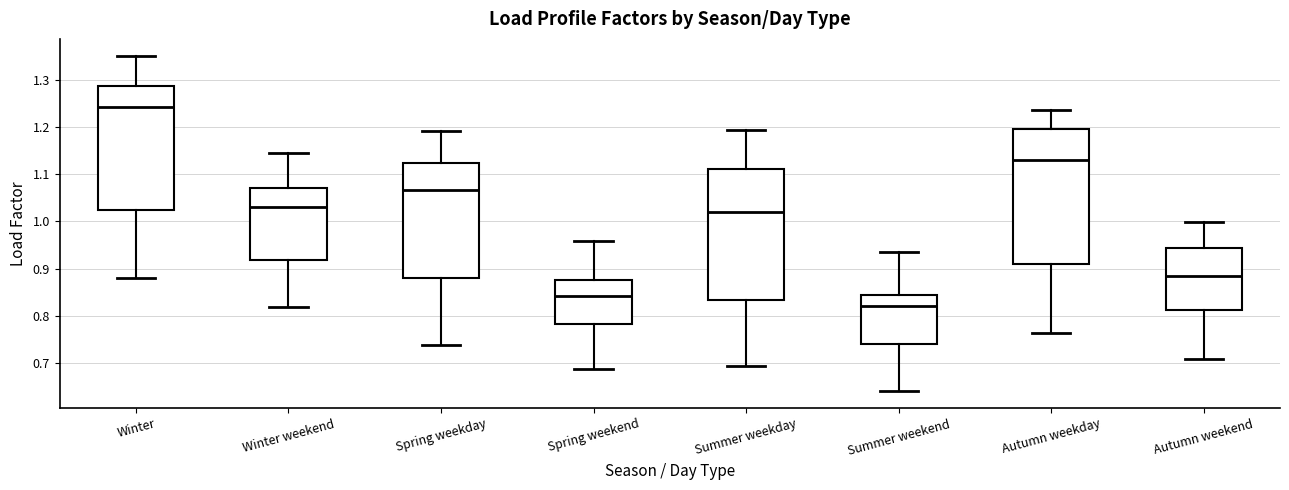

Reading left to right, read every box against the y-axis: the position of its median line, the range the box covers, and the ends of its whiskers. The values are not printed on the chart, so give them approximately, as read against the axis.

Winter: median 1.24, box 1.02 to 1.29, whiskers 0.88 to 1.35
Winter weekend: median 1.03, box 0.92 to 1.07, whiskers 0.82 to 1.14
Spring weekday: median 1.07, box 0.88 to 1.12, whiskers 0.74 to 1.19
Spring weekend: median 0.84, box 0.78 to 0.88, whiskers 0.69 to 0.96
Summer weekday: median 1.02, box 0.83 to 1.11, whiskers 0.69 to 1.19
Summer weekend: median 0.82, box 0.74 to 0.84, whiskers 0.64 to 0.94
Autumn weekday: median 1.13, box 0.91 to 1.20, whiskers 0.76 to 1.24
Autumn weekend: median 0.89, box 0.81 to 0.94, whiskers 0.71 to 1.00